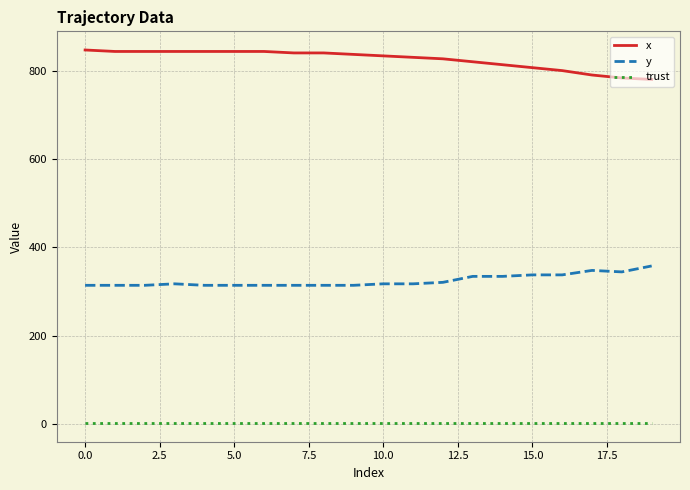

True or false: x and trust intersect in this chart.

False